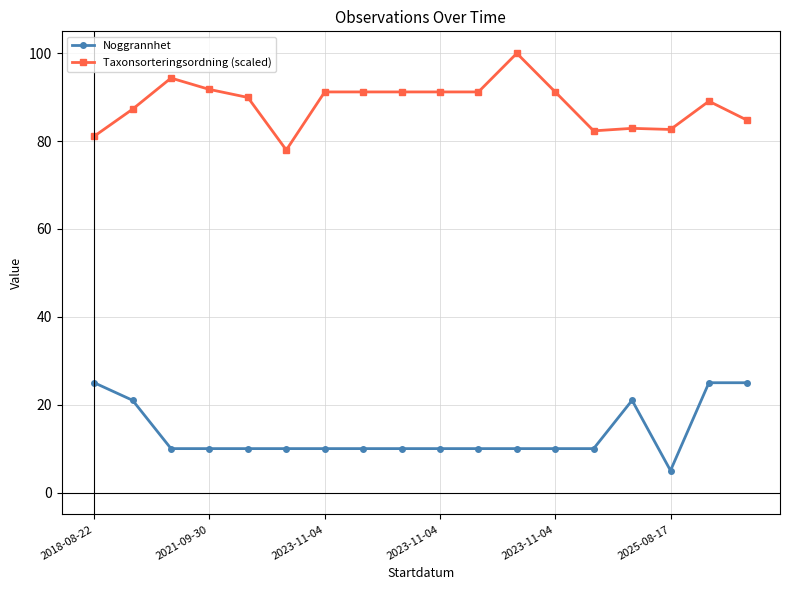

What is the difference between the second highest and minimum values in the Taxonsorteringsordning (scaled) series?

16.4